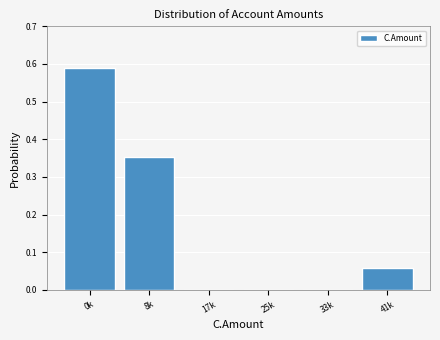

True or false: the data shows 0.0 at 17k.

True